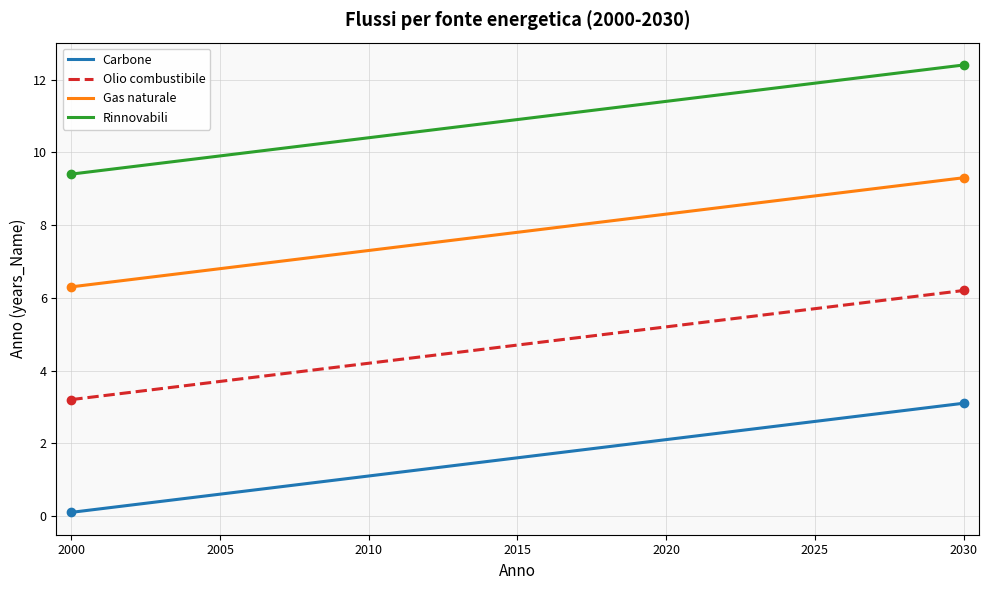

What is the greatest value displayed?

12.4